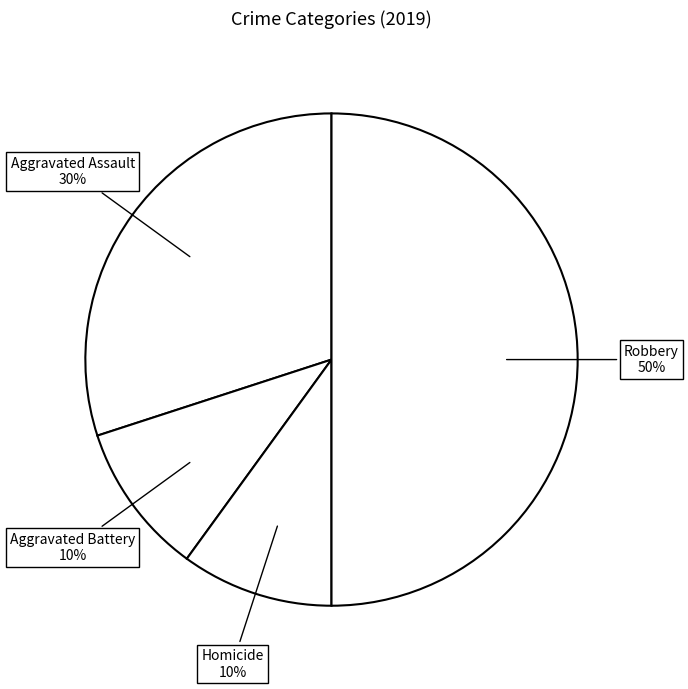

Does Aggravated Battery account for over 50% of the chart?

No